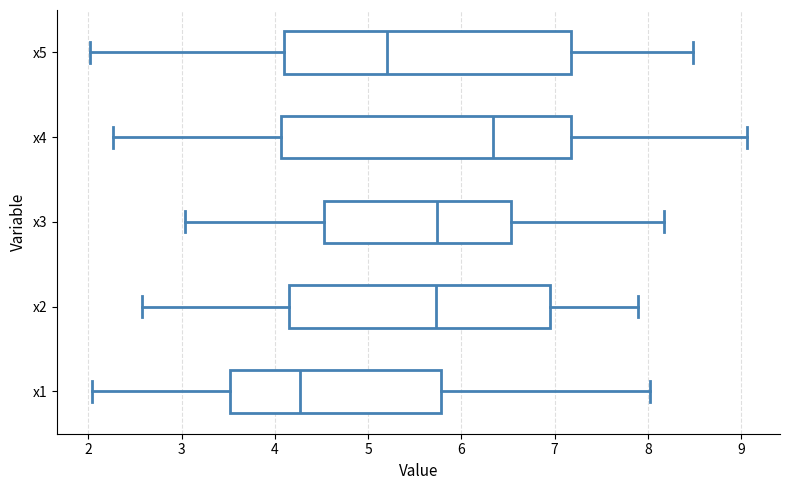

Which box's median line is the furthest to the right?

x4